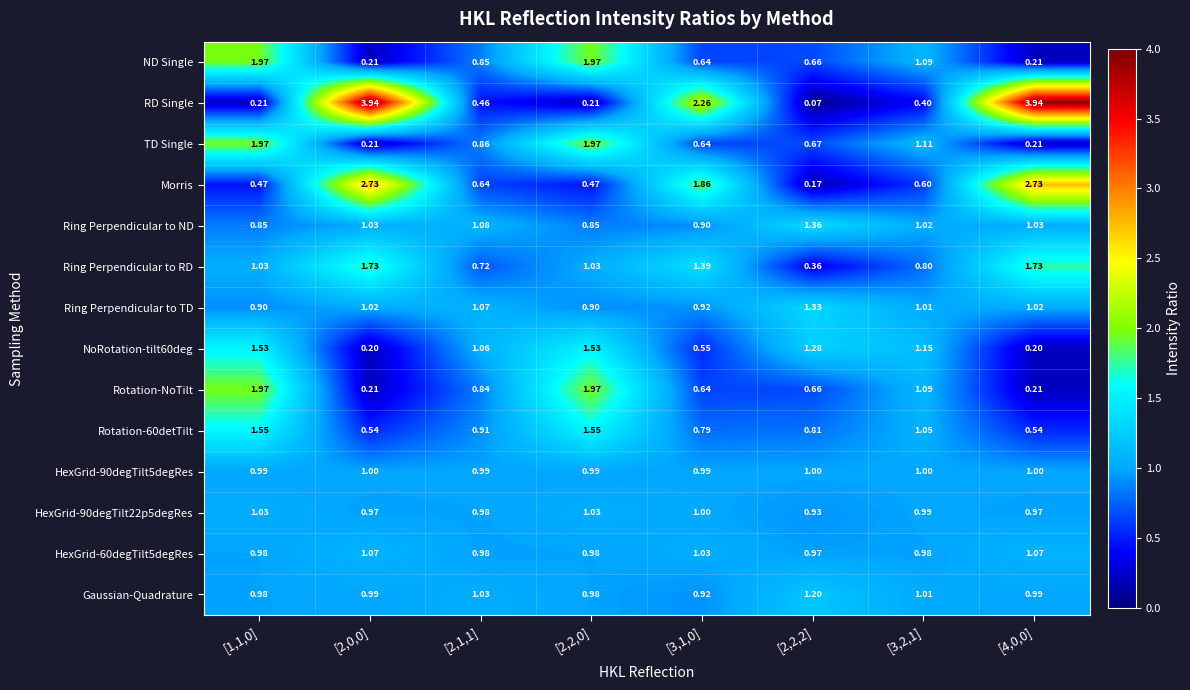

Between [1,1,0] and [2,0,0], which series saw the biggest shift?

RD Single